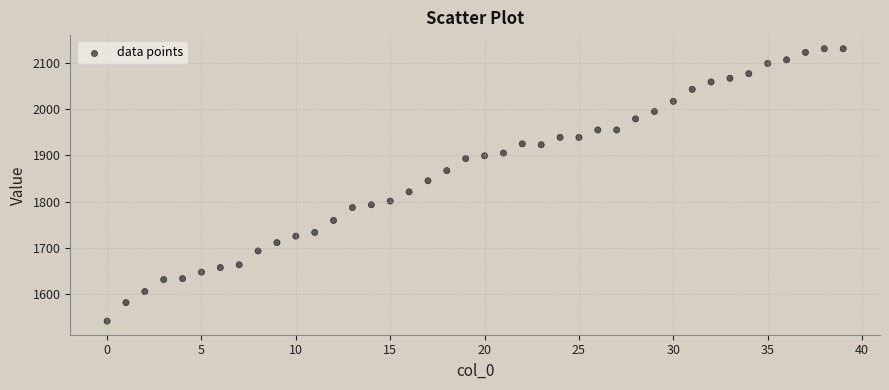

What is the range of Y values (max minus min)?

590